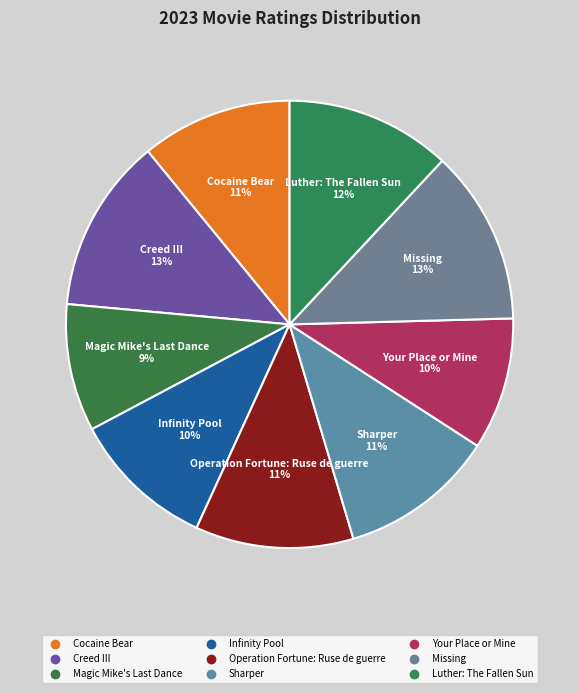

Does Creed III account for over 50% of the chart?

No